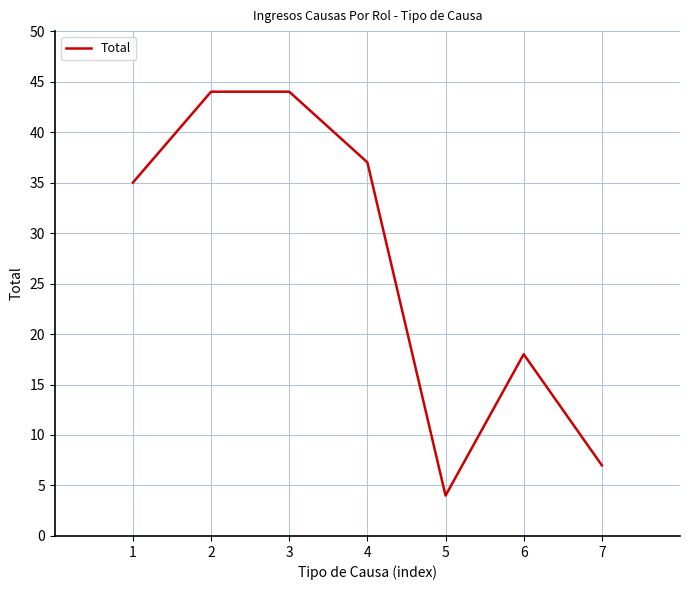

How many distinct data groups are displayed?

1